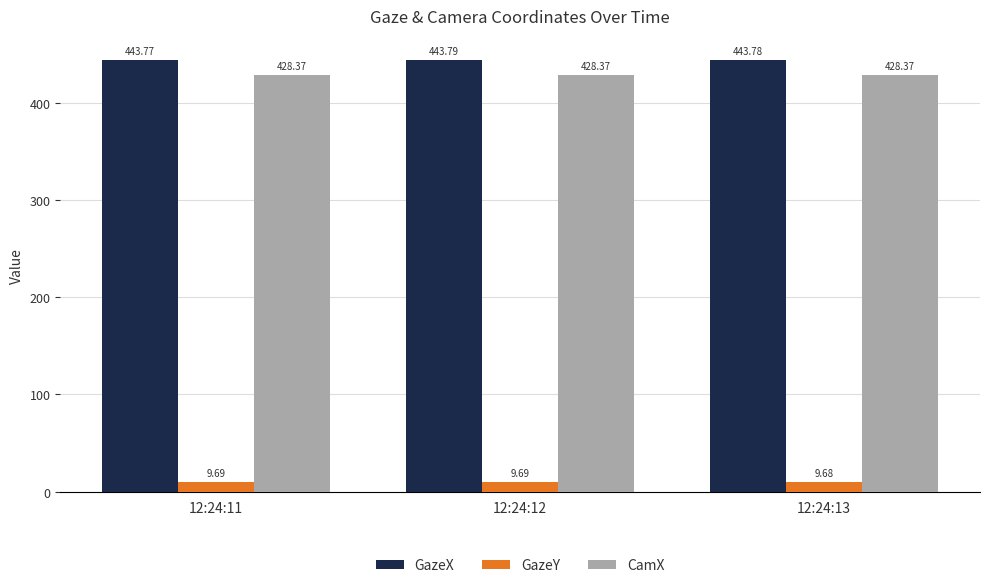

Which series changed the most between 12:24:11 and 12:24:12?

GazeX